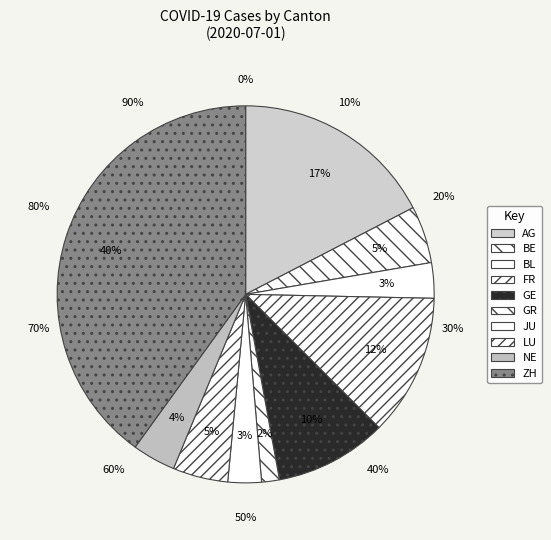

Approximately how many times larger is the value at FR compared to BL?

4.0